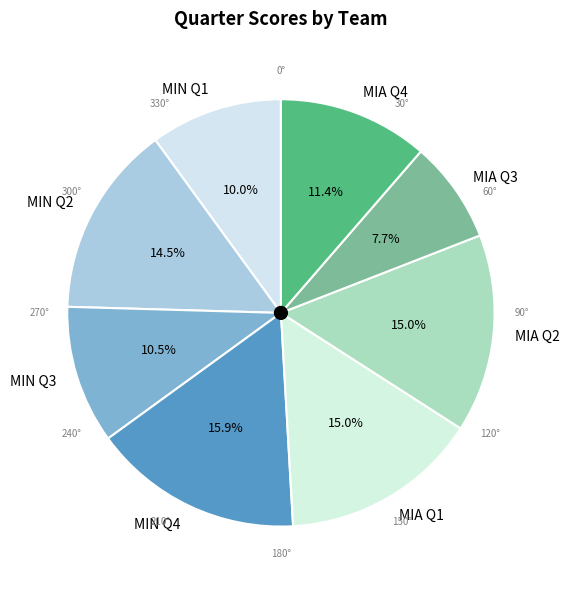

Does MIA Q3 account for over 50% of the chart?

No